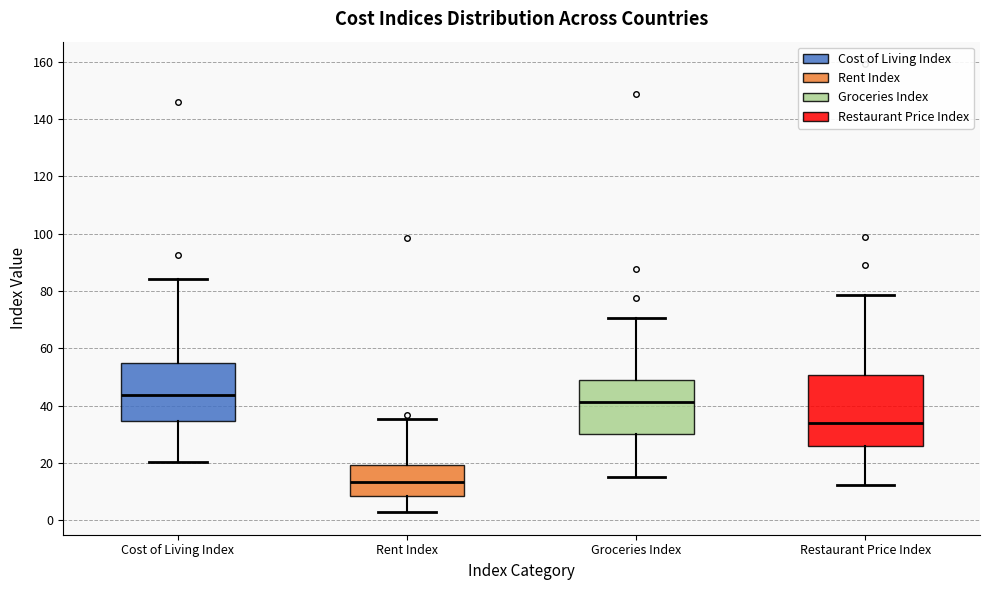

Which box's median line is the highest?

Cost of Living Index